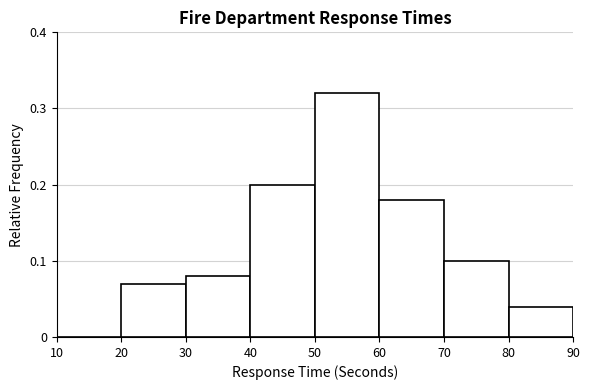

Over which range of the x-axis is the bar tallest?

50 to 60